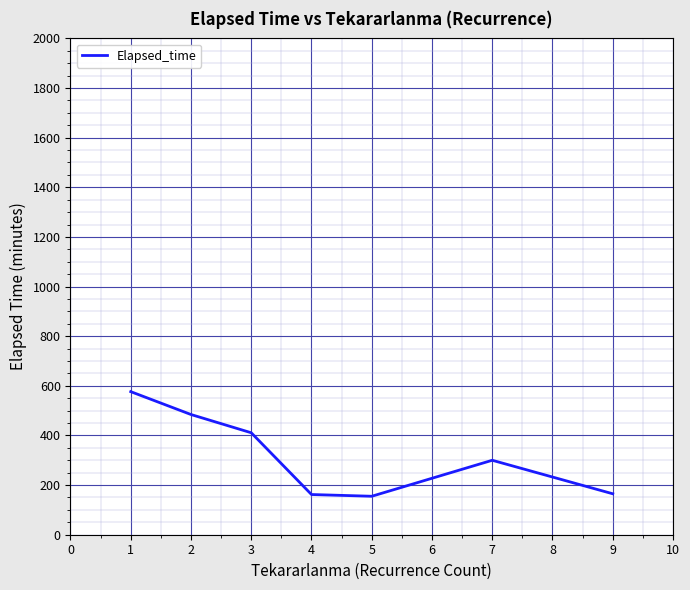

At which label is the value closest to 365?

3